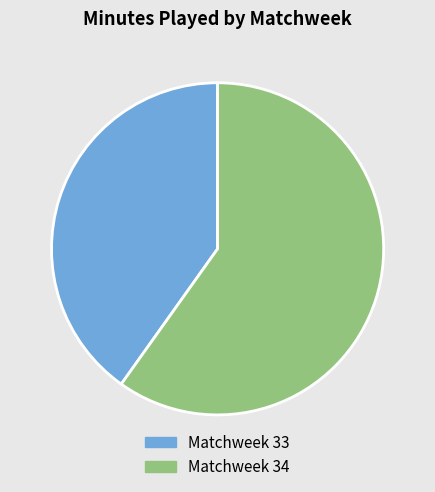

Is there a majority slice in this chart?

Yes